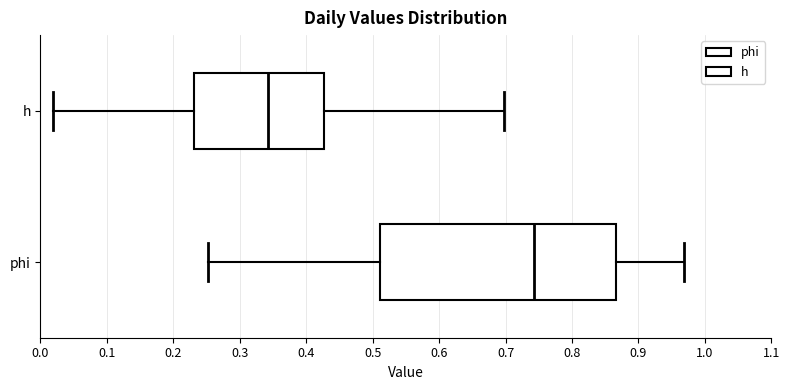

Reading bottom to top, transcribe this box plot: for each box, give where its median line is, the range the box spans, and where its two whiskers end, as read against the x-axis. The values are not printed on the chart, so give them approximately, as read against the axis.

phi: median 0.74, box 0.51 to 0.87, whiskers 0.25 to 0.97
h: median 0.34, box 0.23 to 0.43, whiskers 0.02 to 0.70